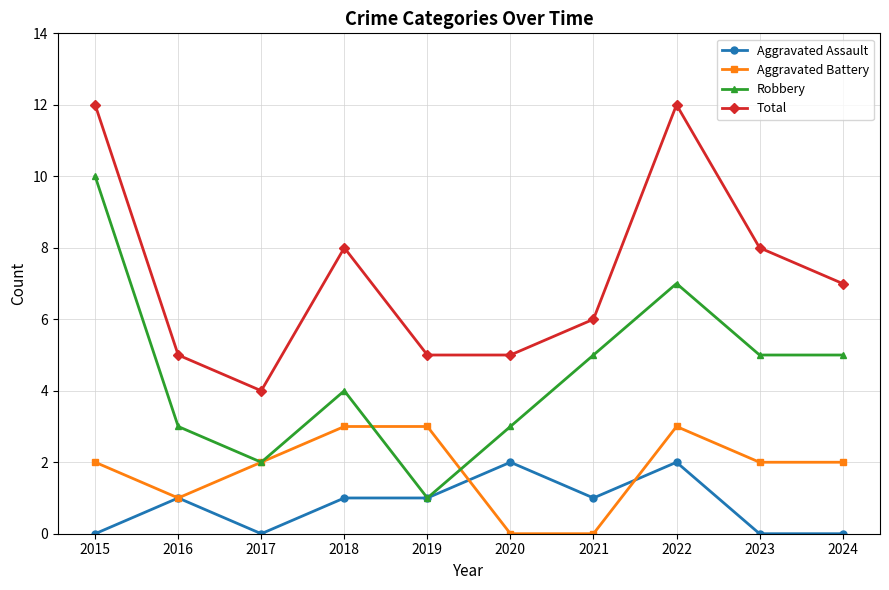

Is the value of Aggravated Battery at 2019 greater than the value of Robbery at 2015?

No